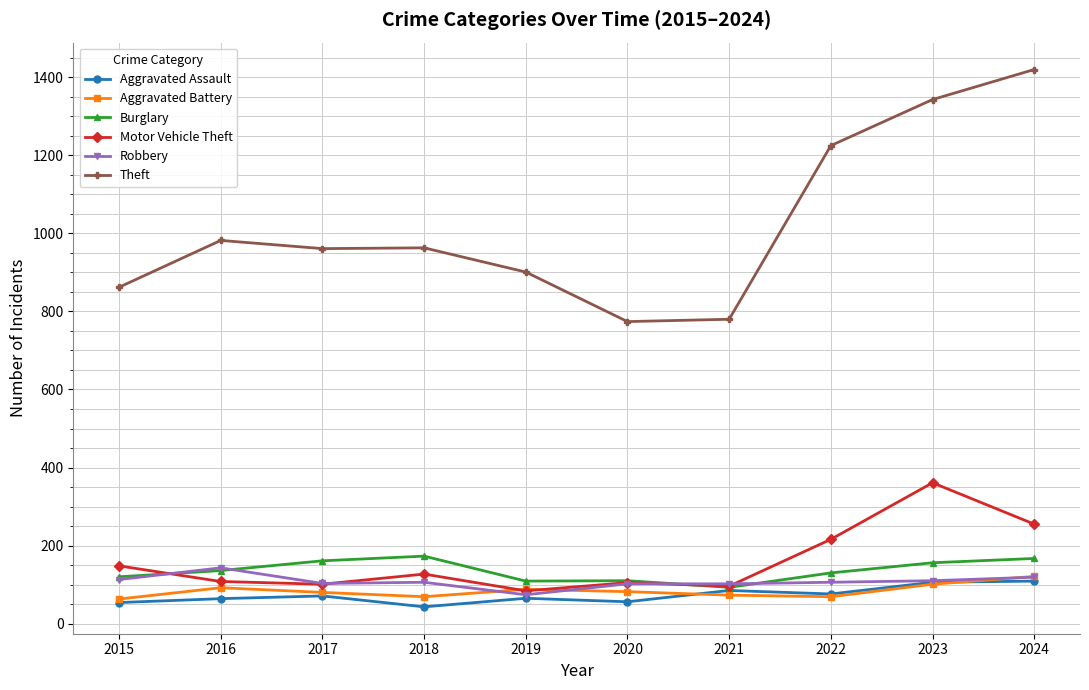

Which series has the widest spread of values?

Theft